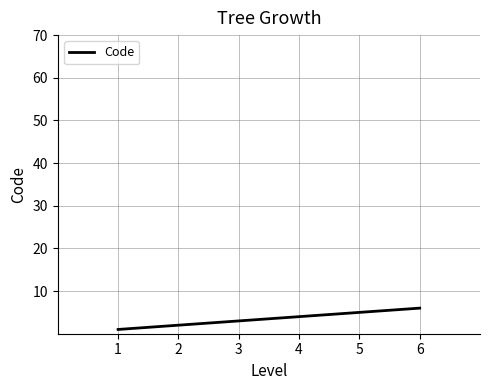

The chart shows a value of 8 at 5. True or false?

False